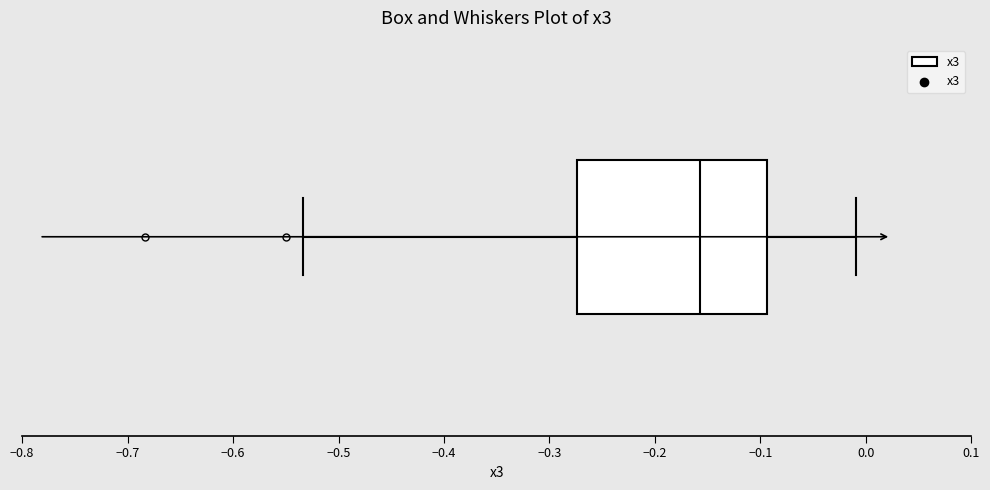

Read this box plot against the x-axis: the position of the median line, the range covered by the box, and the ends of both whiskers. The values are not printed on the chart, so give them approximately, as read against the axis.

median -0.16, box -0.27 to -0.09, whiskers -0.53 to -0.01